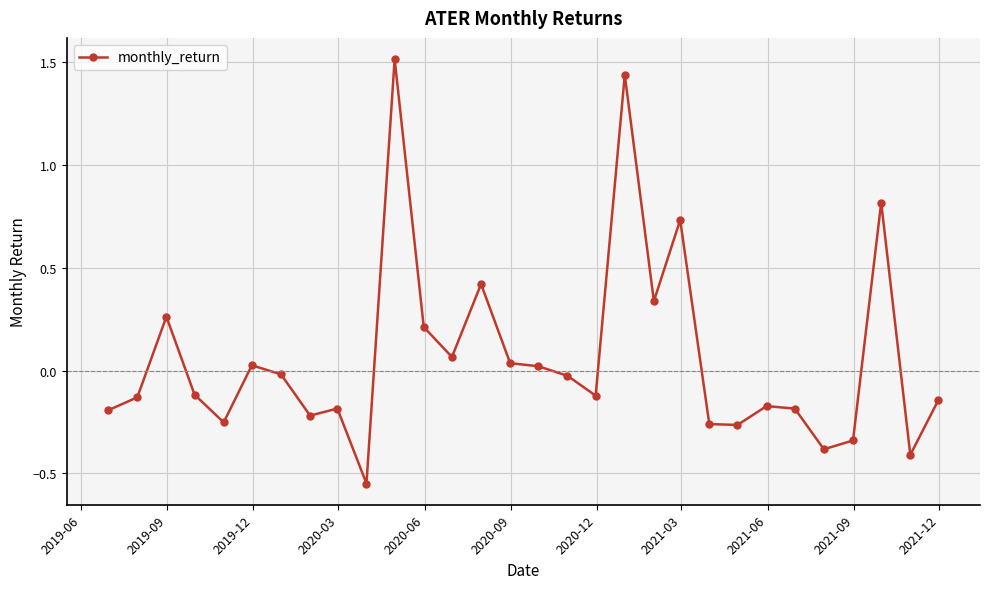

What is the greatest value displayed?

1.5